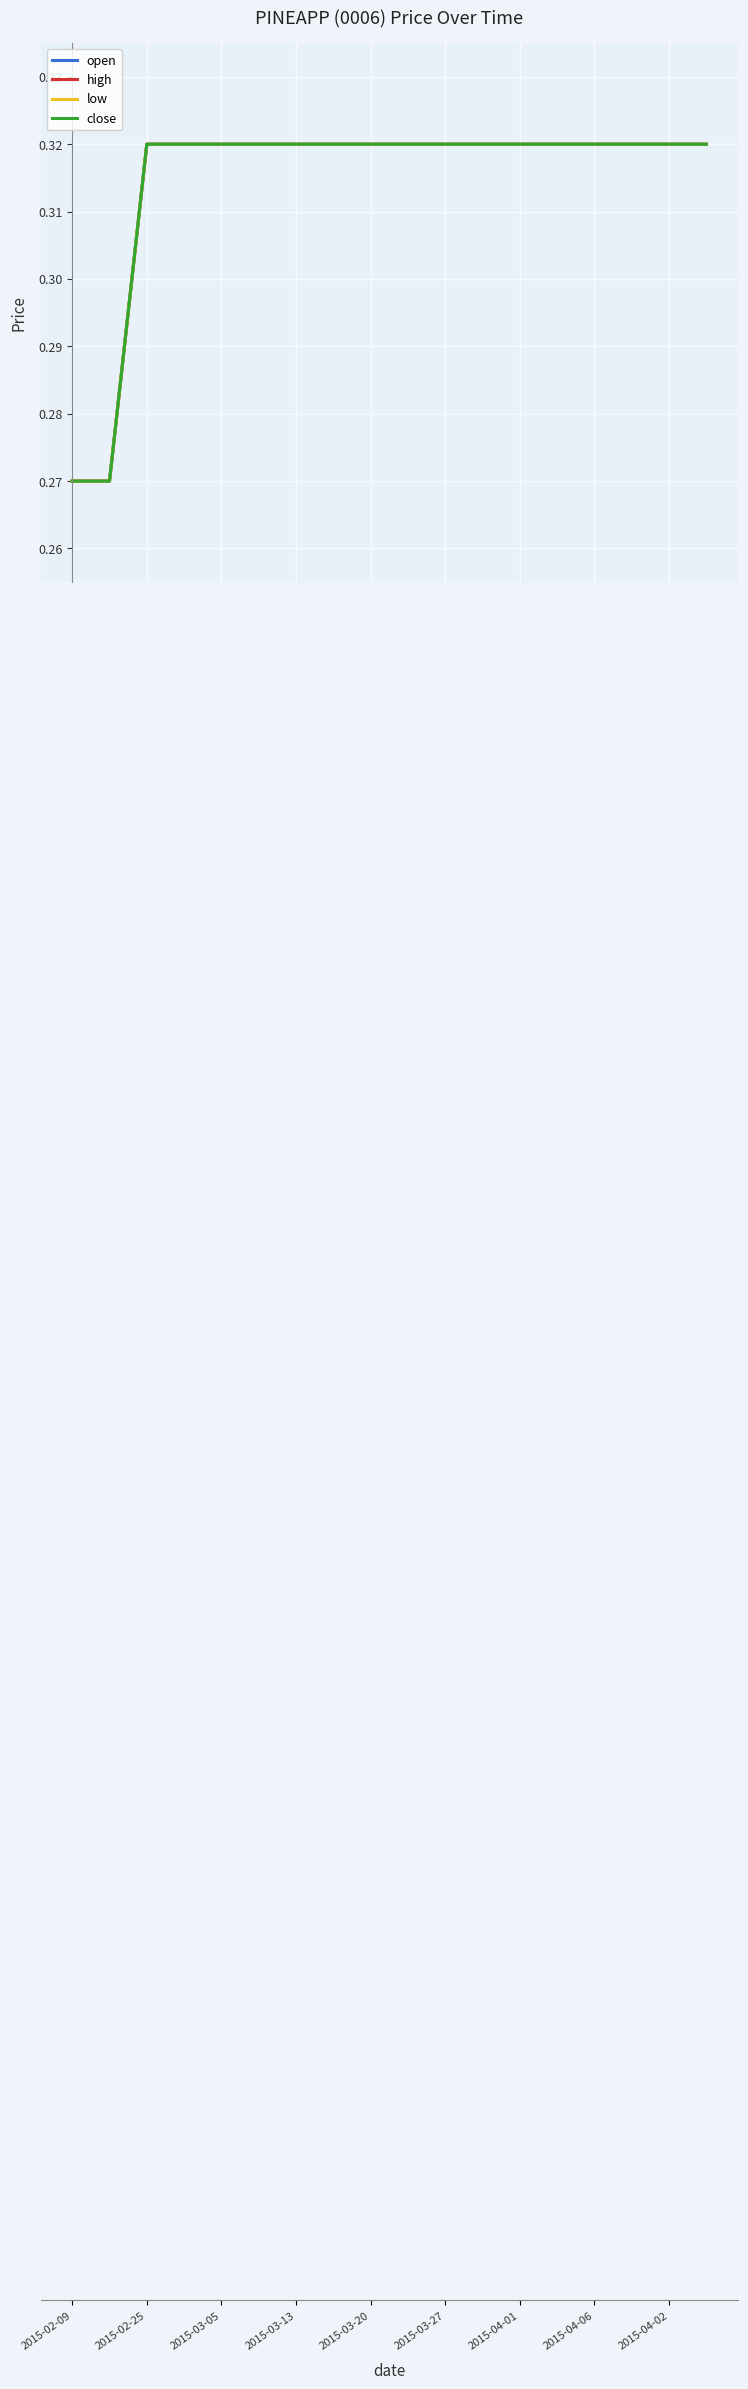

True or false: low and close cross at least once.

False